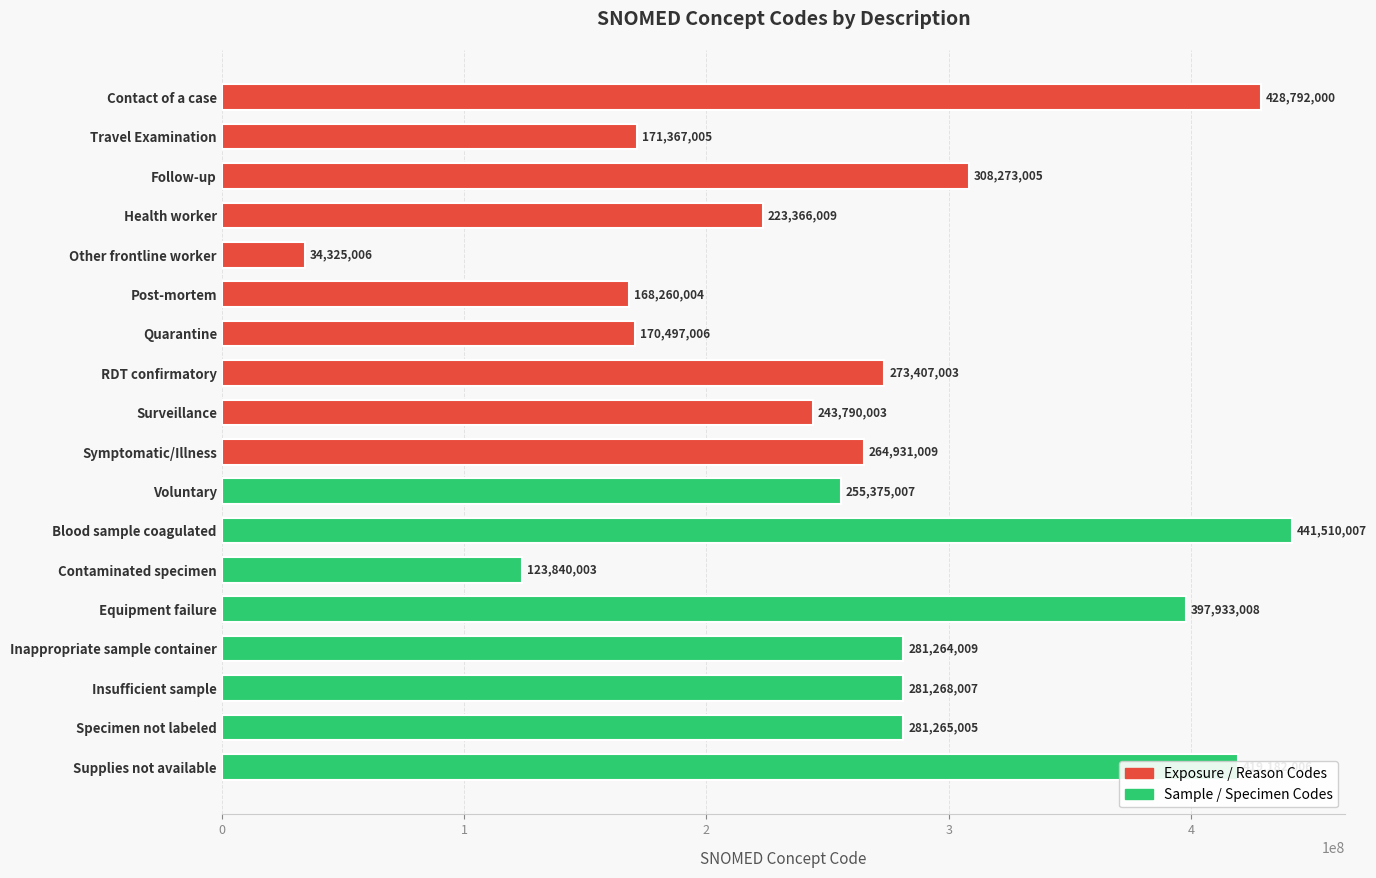

Between Symptomatic/Illness and RDT confirmatory, which is larger?

RDT confirmatory